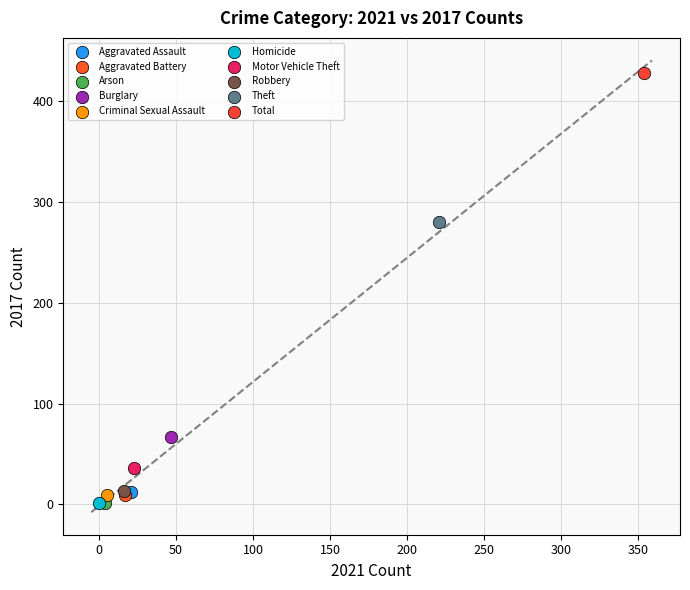

Which series contains the highest Y value?

Total